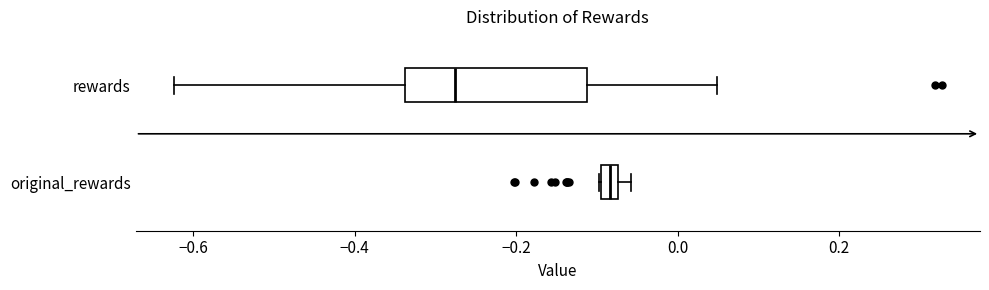

Comparing the boxes themselves (not the whiskers), which one is the widest?

rewards